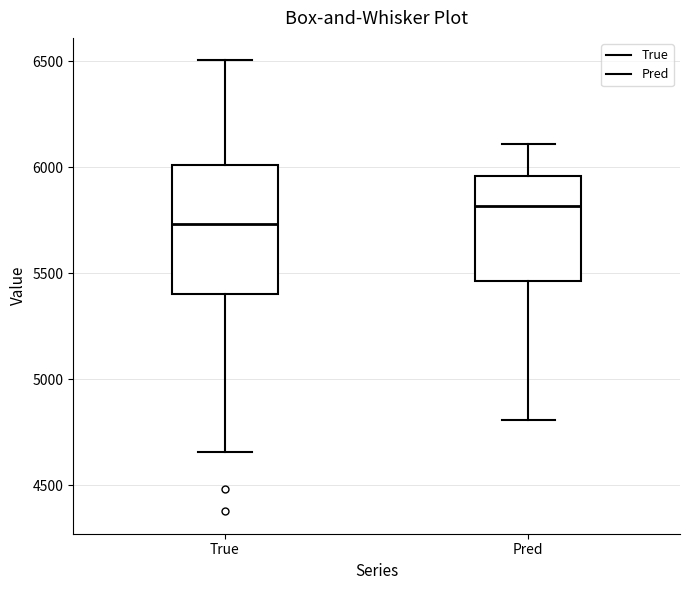

Reading left to right, transcribe this box plot: for each box, give where its median line is, the range the box spans, and where its two whiskers end, as read against the y-axis. The values are not printed on the chart, so give them approximately, as read against the axis.

True: median 5750, box 5400 to 6000, whiskers 4650 to 6500
Pred: median 5800, box 5450 to 5950, whiskers 4800 to 6100